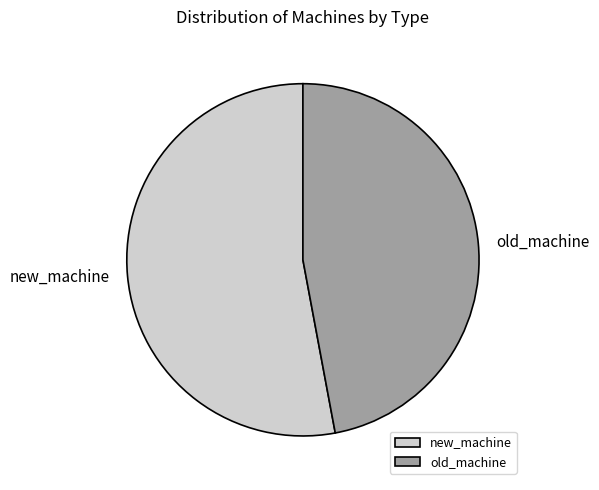

Rank the categories by value from highest to lowest.

new_machine, old_machine